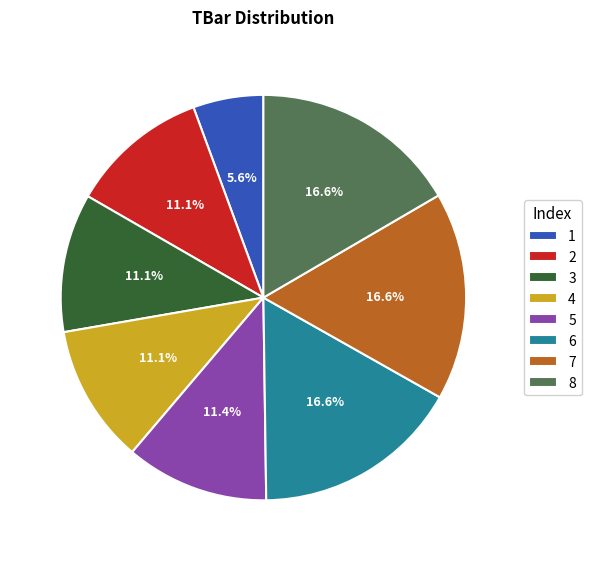

Is 2 the majority of the pie?

No